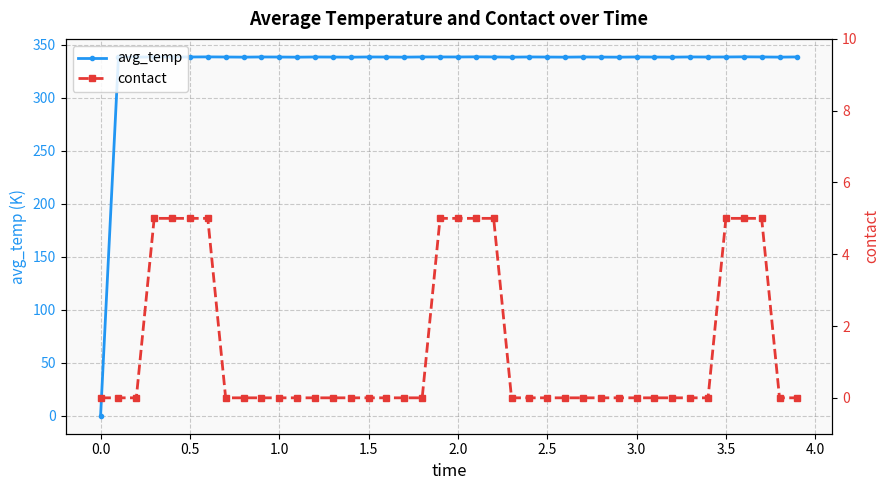

How many values in contact are above zero?

11